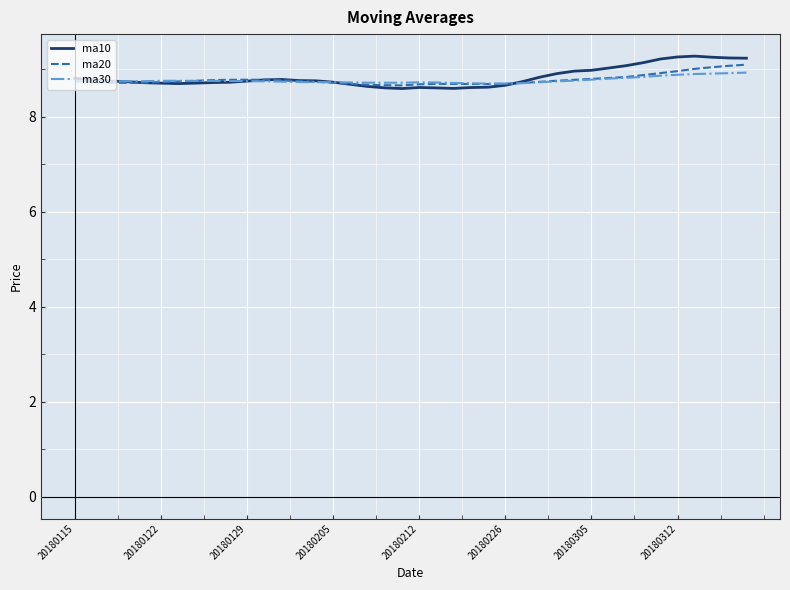

What is the minimum value for ma30?

8.7